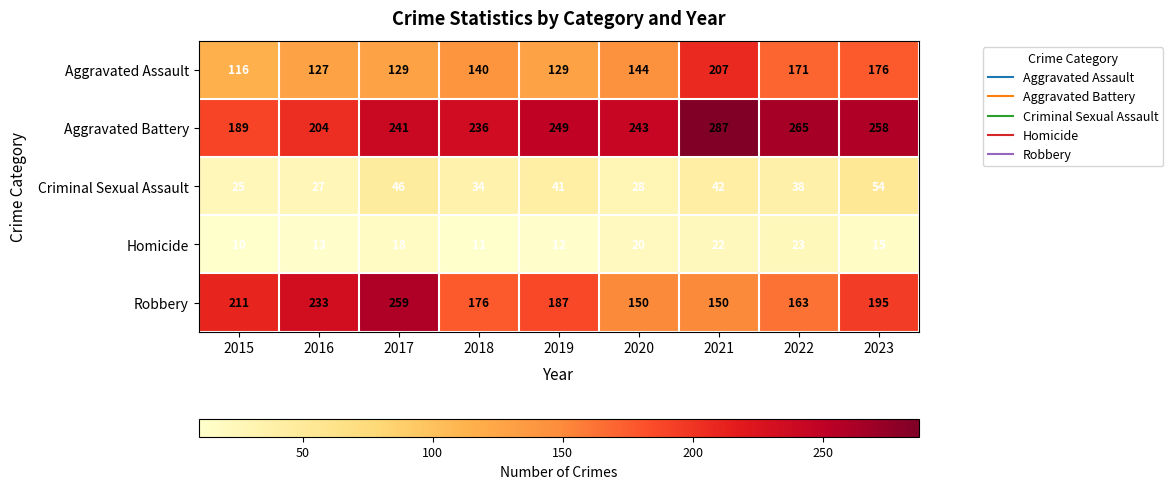

List the series in order of their peak value, lowest first.

Homicide, Criminal Sexual Assault, Aggravated Assault, Robbery, Aggravated Battery